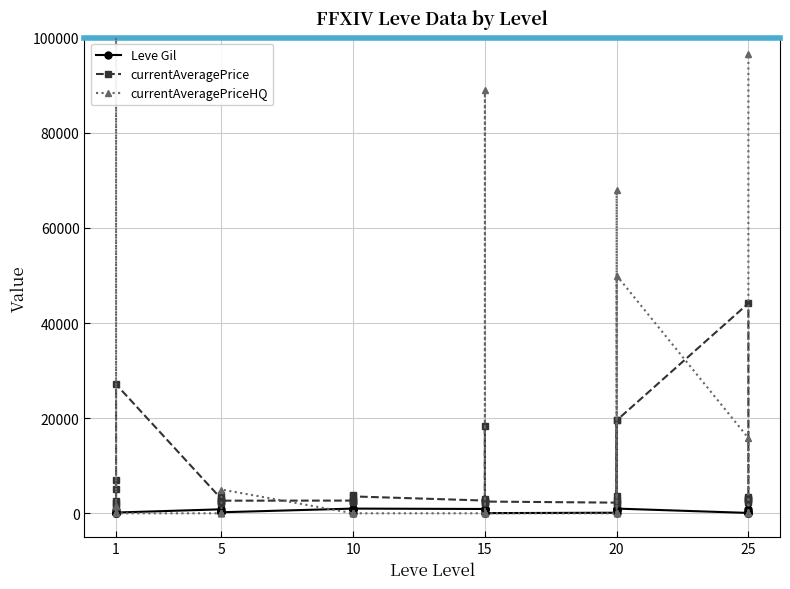

Count the number of data series in this chart.

3